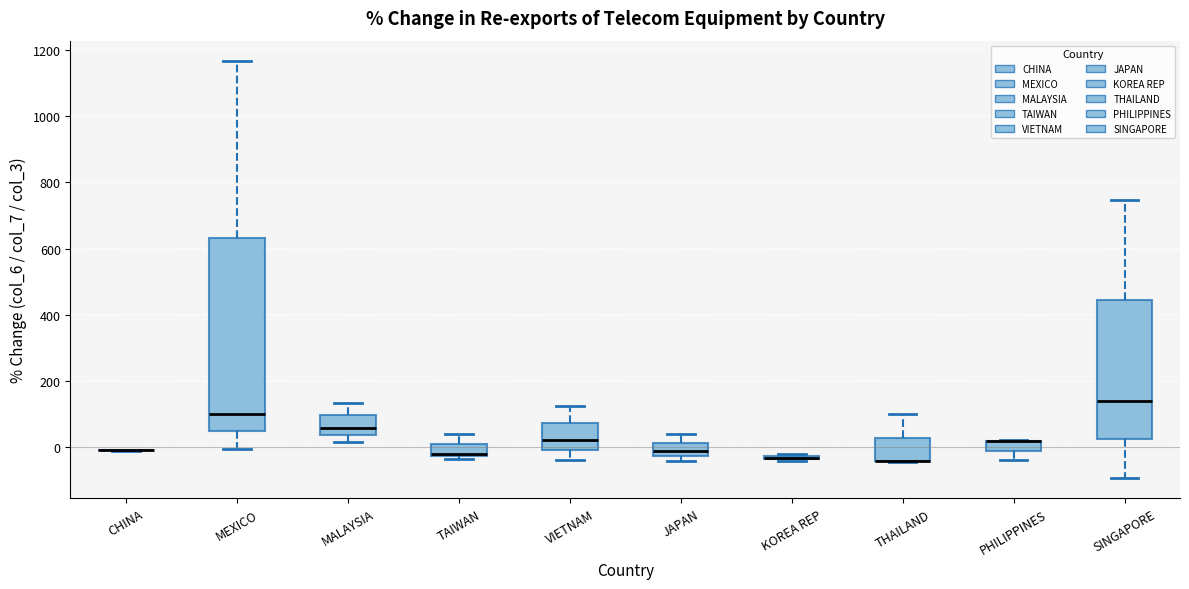

Where does the upper whisker of the box for MEXICO end on the y-axis? The values are not printed on the chart, so give them approximately, as read against the axis.

1160